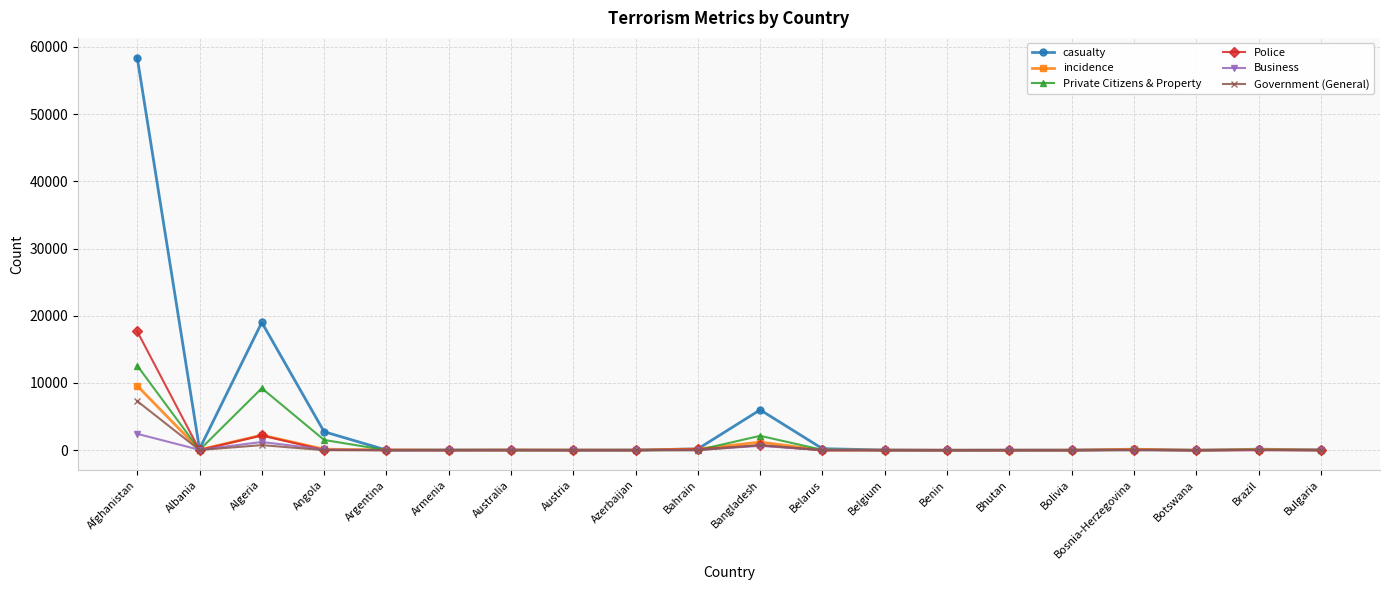

What is the label of the 14th point from the right?

Australia